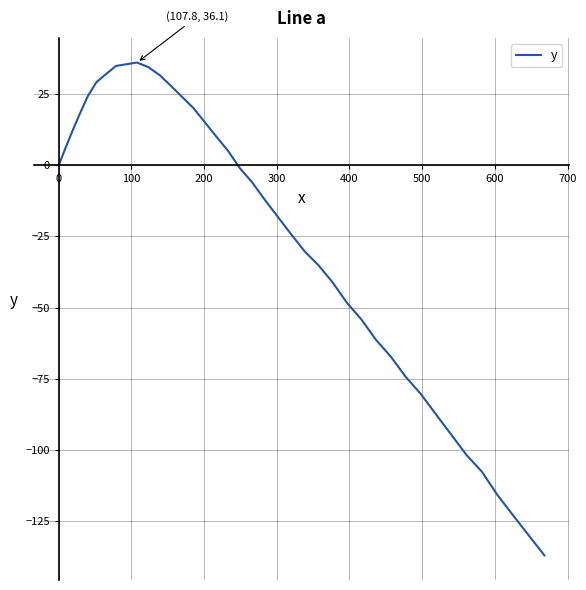

What is the minimum value shown in the chart?

-137.1